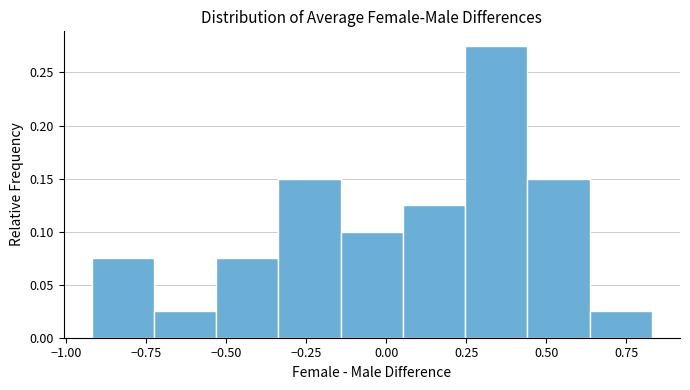

Read against the x-axis, roughly where is the centre of the tallest bar?

0.35